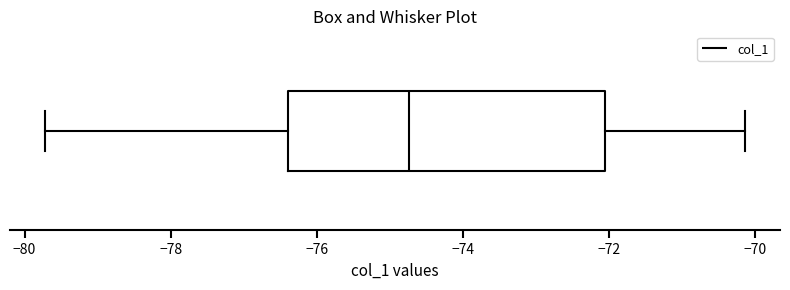

Read this box plot against the x-axis: the position of the median line, the range covered by the box, and the ends of both whiskers. The values are not printed on the chart, so give them approximately, as read against the axis.

median -74.8, box -76.4 to -72.0, whiskers -79.8 to -70.2